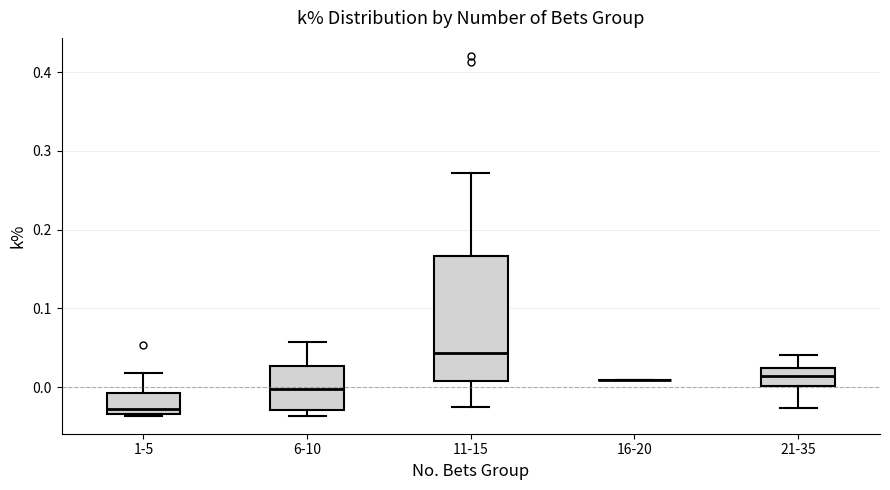

Reading left to right, read every box against the y-axis: the position of its median line, the range the box covers, and the ends of its whiskers. The values are not printed on the chart, so give them approximately, as read against the axis.

1-5: median -0.03 (just above the box's lower edge), box -0.03 to -0.01, whiskers -0.04 to 0.02
6-10: median 0.00, box -0.03 to 0.03, whiskers -0.04 to 0.06
11-15: median 0.04, box 0.01 to 0.17, whiskers -0.02 to 0.27
16-20: box collapsed to a line at 0.01, whiskers 0.01 to 0.01
21-35: median 0.01, box 0.00 to 0.02, whiskers -0.03 to 0.04